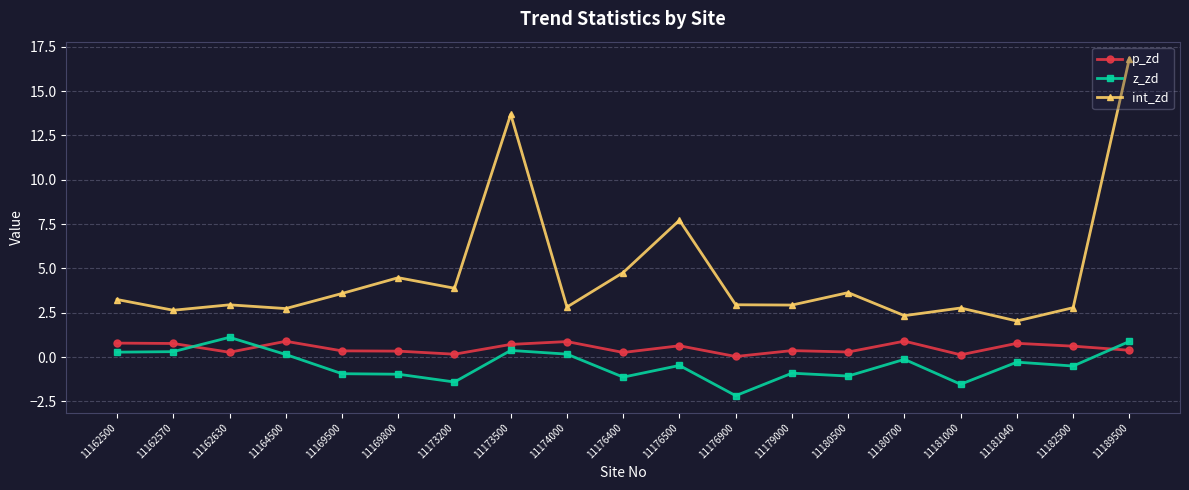

Where do z_zd and p_zd first cross each other?

11162570 and 11162630